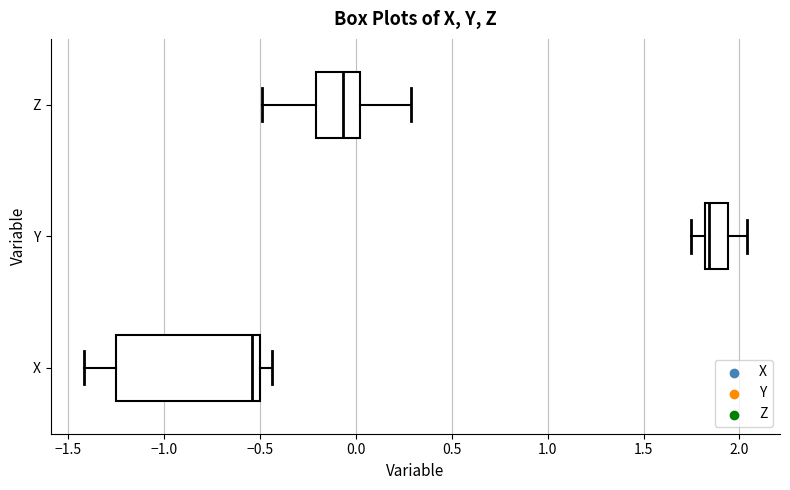

Comparing the boxes themselves (not the whiskers), which one is the widest?

X